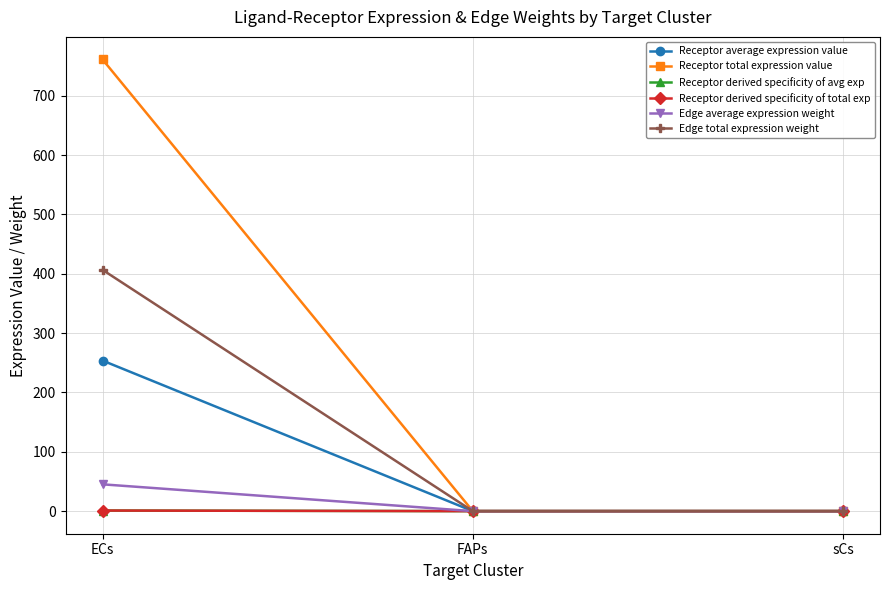

Is this an area chart (filled region under the line)?

No